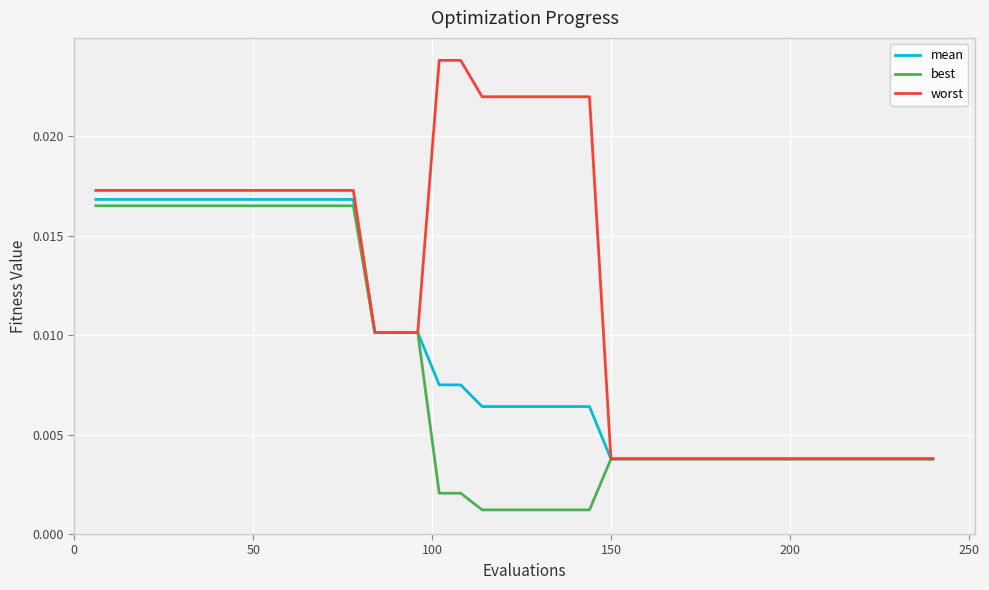

Which series has the largest total across all categories?

worst